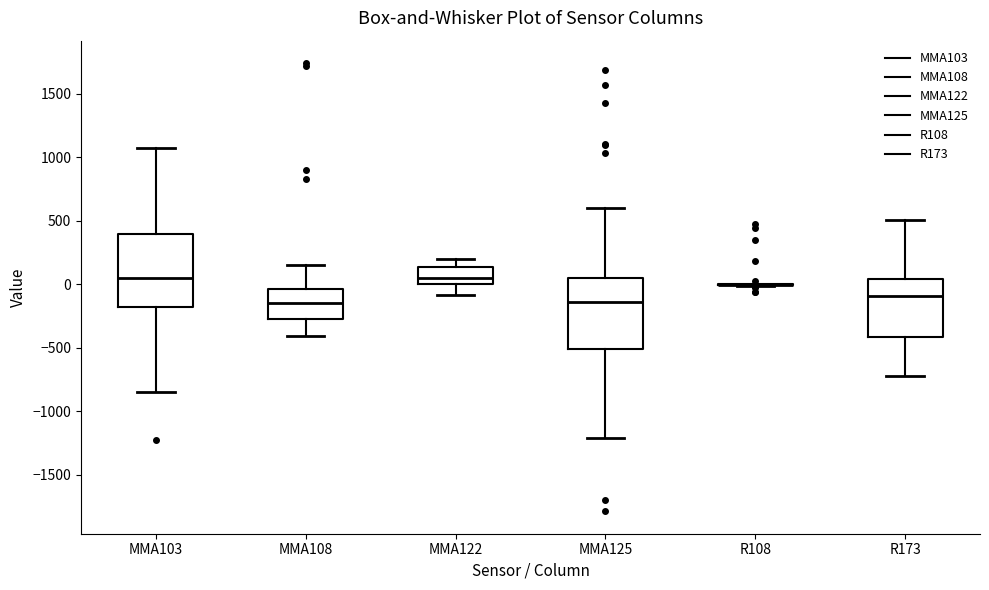

Reading left to right, read every box against the y-axis: the position of its median line, the range the box covers, and the ends of its whiskers. The values are not printed on the chart, so give them approximately, as read against the axis.

MMA103: median 50, box -200 to 400, whiskers -850 to 1050
MMA108: median -150, box -300 to -50, whiskers -400 to 150
MMA122: median 50, box 0 to 150, whiskers -100 to 200
MMA125: median -150, box -500 to 50, whiskers -1200 to 600
R108: box collapsed to a line at 0, whiskers 0 to 0
R173: median -100, box -400 to 50, whiskers -700 to 500